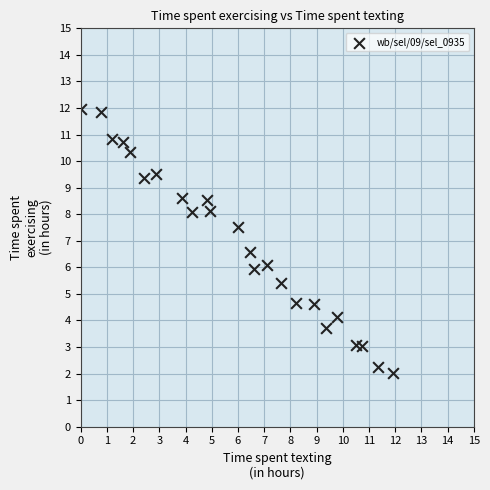

What is the range of Y values (max minus min)?

9.9